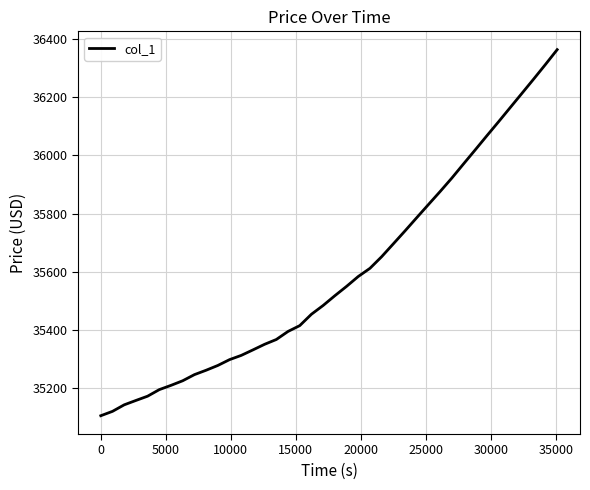

What is the difference between the maximum and minimum values?

1256.4